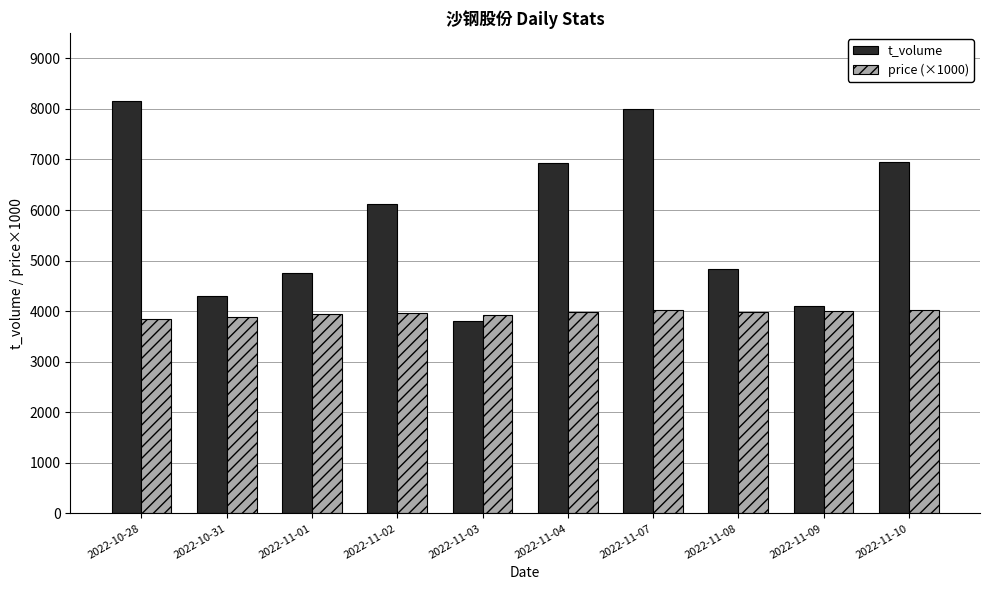

The value of price (×1000) at 2022-10-31 is 5314.1. True or false?

False